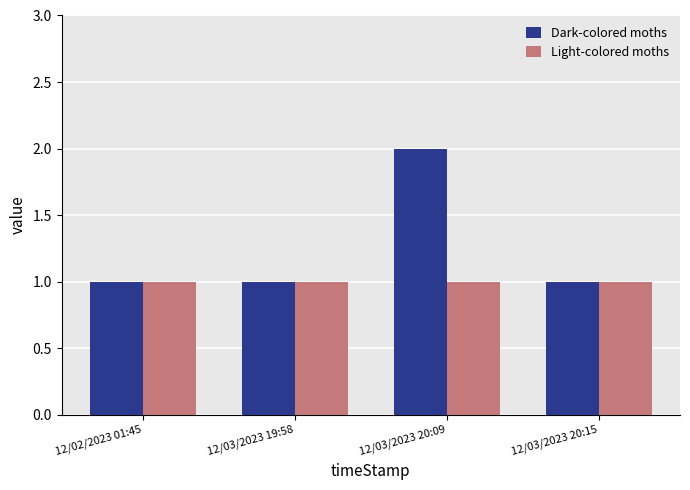

List the series in order of their peak value, lowest first.

Light-colored moths, Dark-colored moths